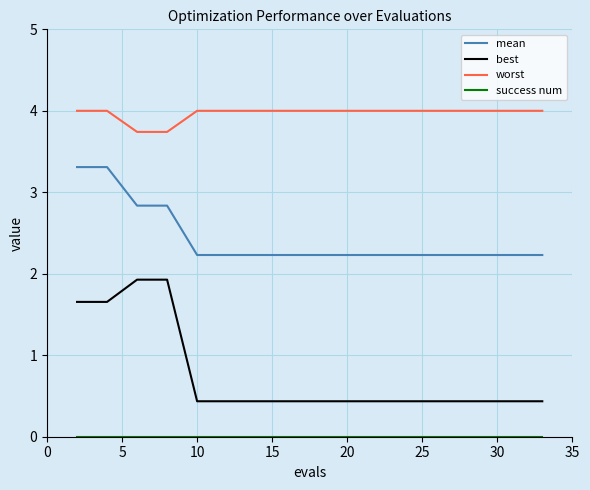

Which series has the largest range (max minus min)?

best